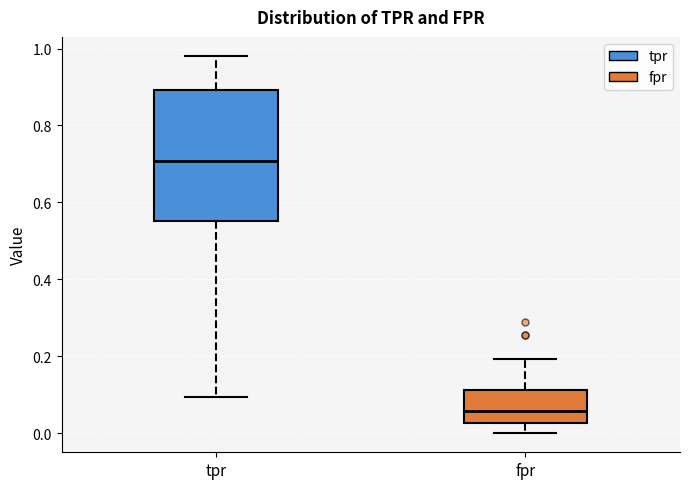

Which box's median line is the lowest?

fpr